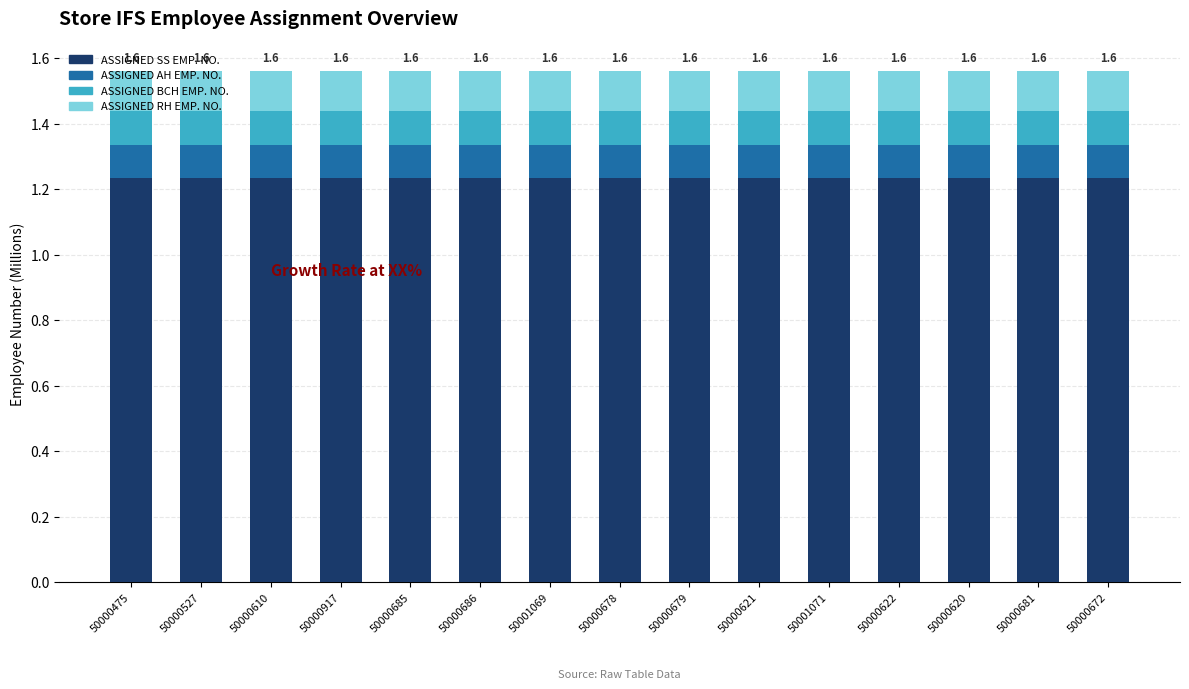

The ASSIGNED SS EMP. NO. series shows 0.6 at 50000527. True or false?

False